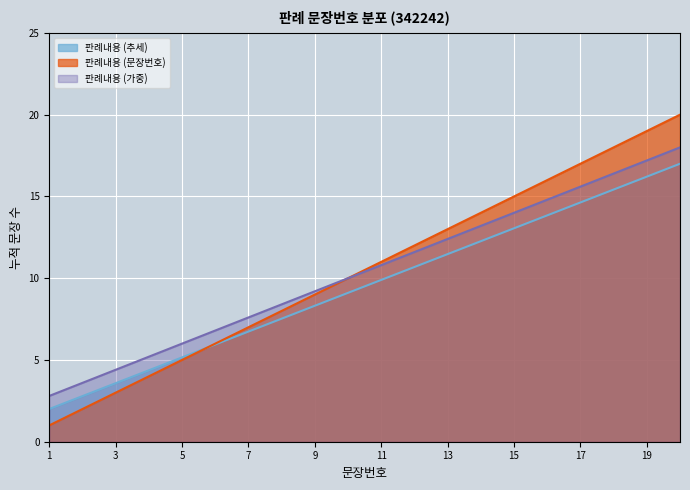

What is the value of the 17th point from the left?

14.6